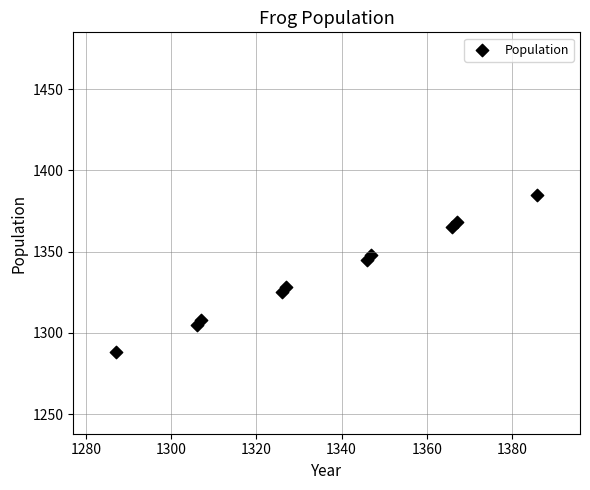

What is the average Y value?

1336.5